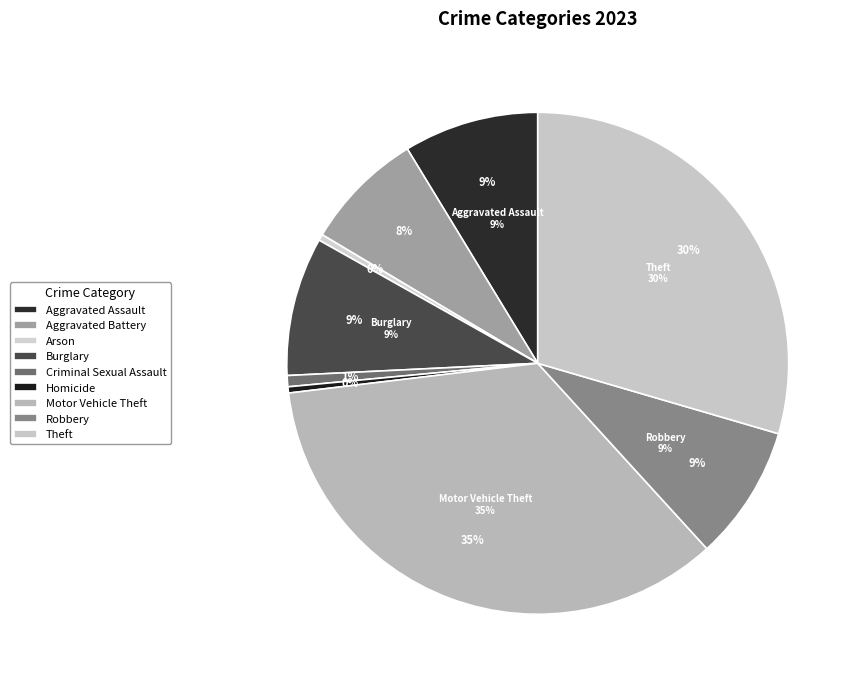

Which category has the smallest portion of the pie?

Arson